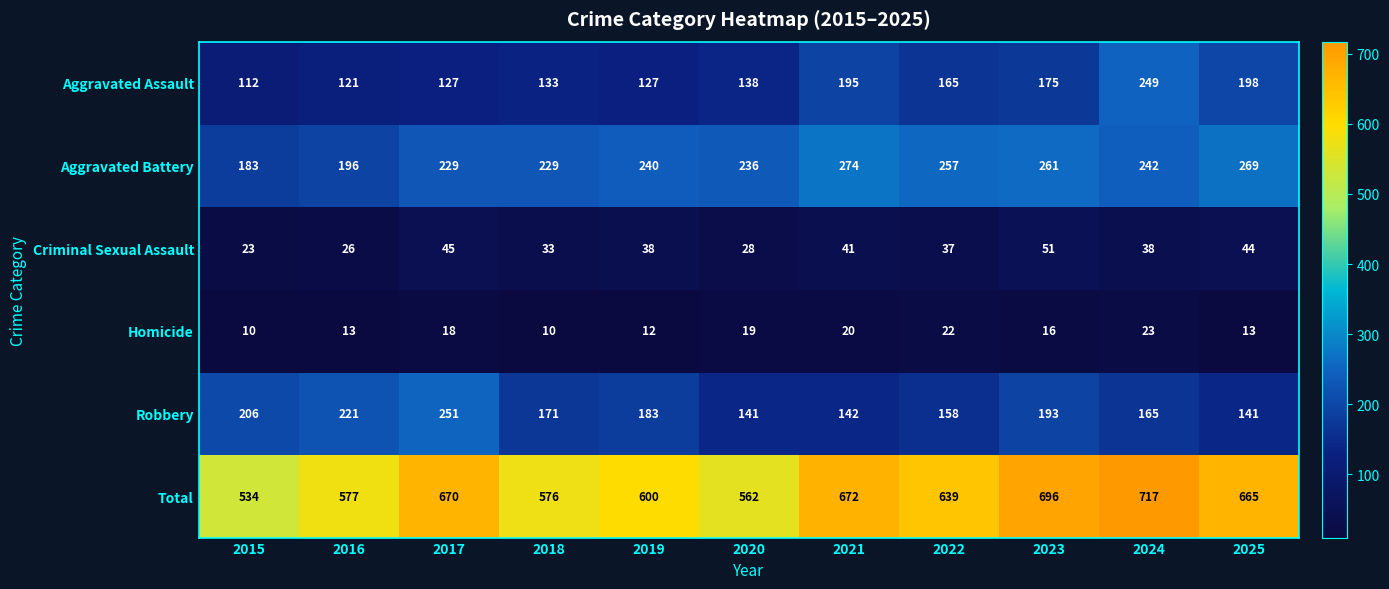

The Total series shows 345 at 2018. True or false?

False